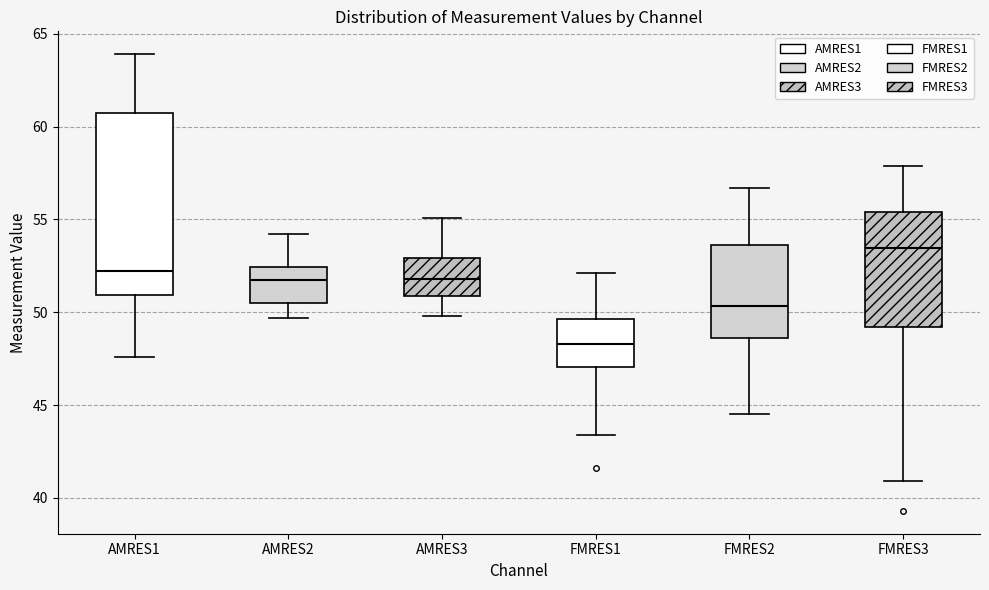

Which box has the lowest median line?

FMRES1